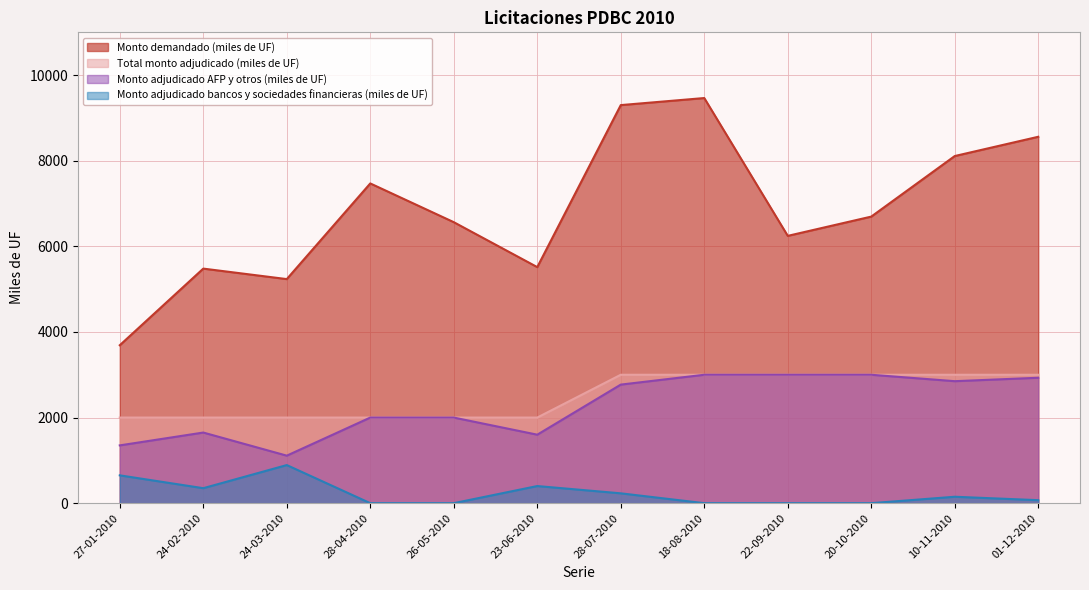

What are all the series names shown in the legend?

Monto demandado (miles de UF), Total monto adjudicado (miles de UF), Monto adjudicado AFP y otros (miles de UF), Monto adjudicado bancos y sociedades financieras (miles de UF)